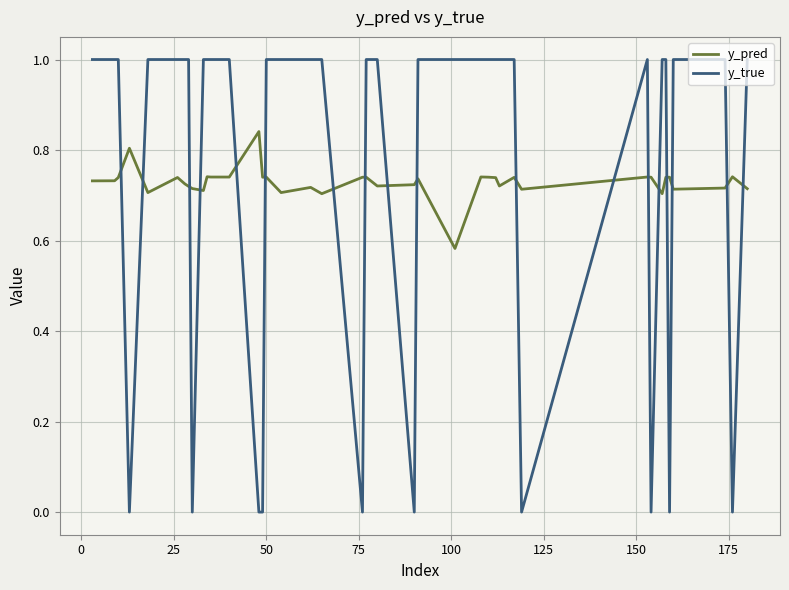

How many series are shown in this chart?

2